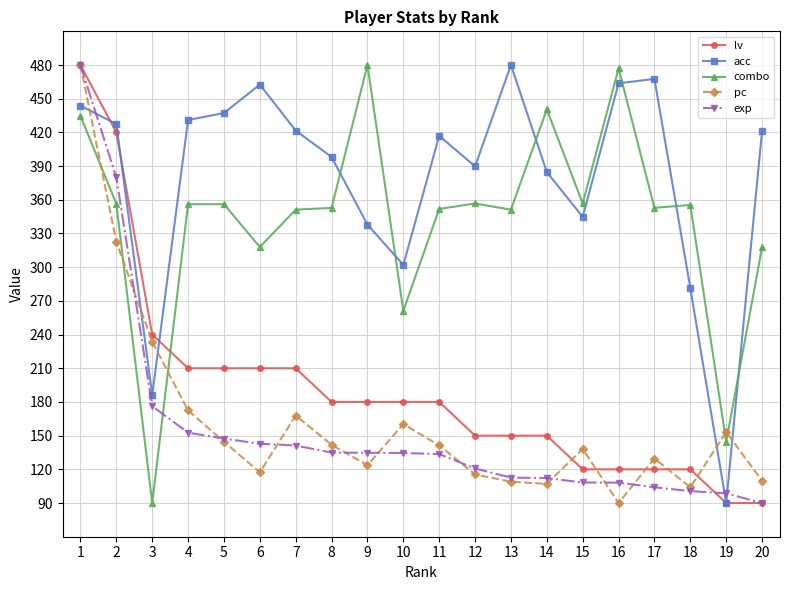

Between 1 and 19, which series saw the biggest shift?

lv